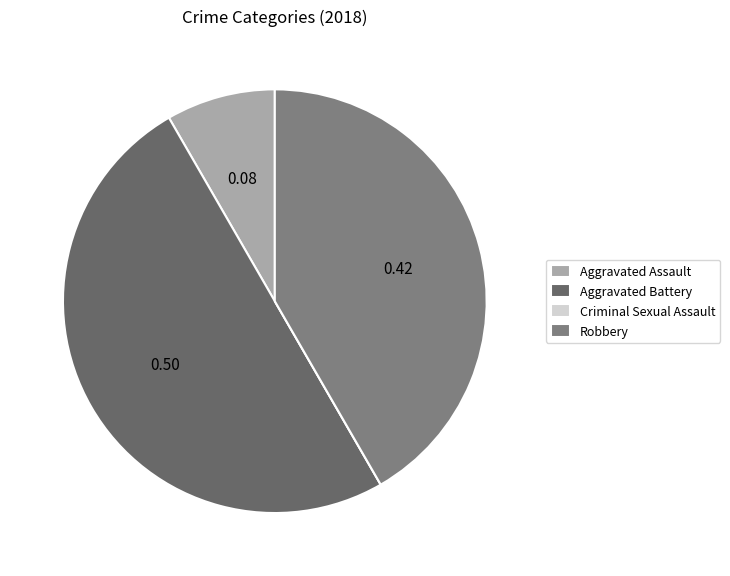

Which slice is the largest?

Aggravated Battery